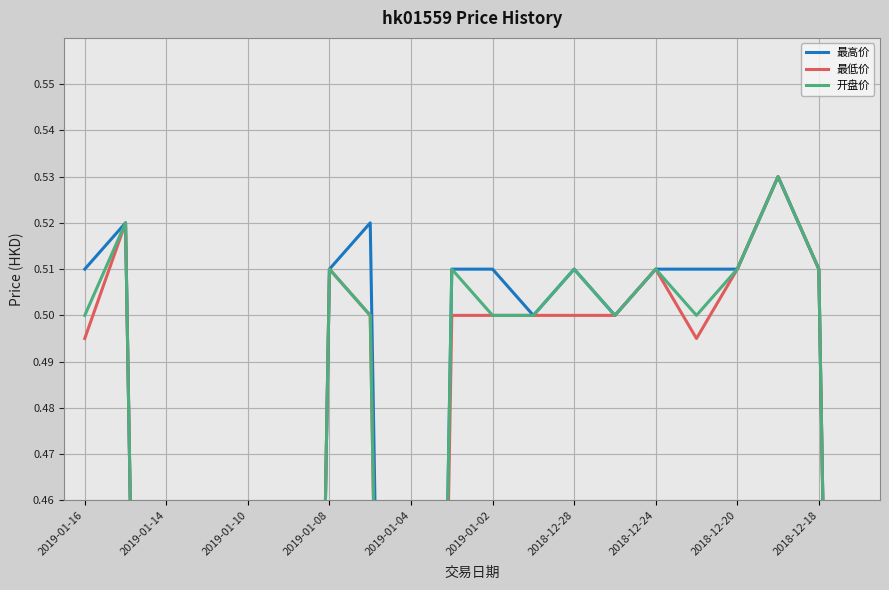

Between 2019-01-14 and 17, which is larger?

17